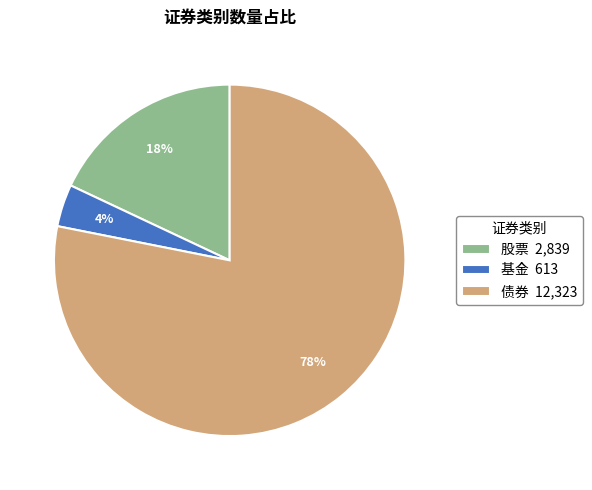

What is the majority slice?

债券